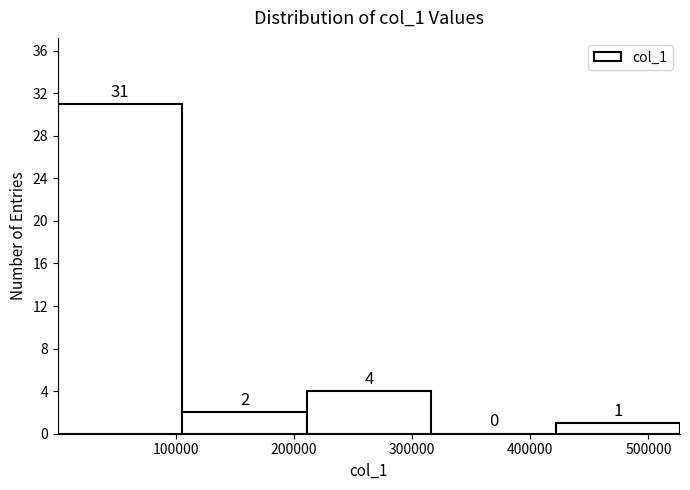

Reading left to right, transcribe this chart: for each bar, give the range it covers on the x-axis and its height. The bar edges are not printed on the chart, so give them approximately, as read against the axis.

0 to 110000: 31
110000 to 210000: 2
210000 to 320000: 4
320000 to 420000: 0
420000 to 530000: 1